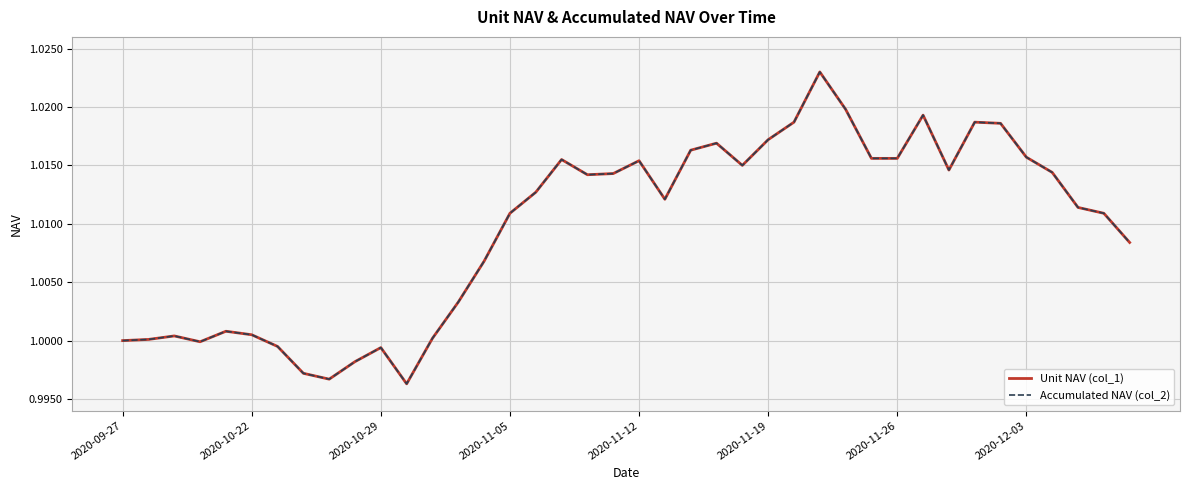

What is the smallest value displayed?

1.0